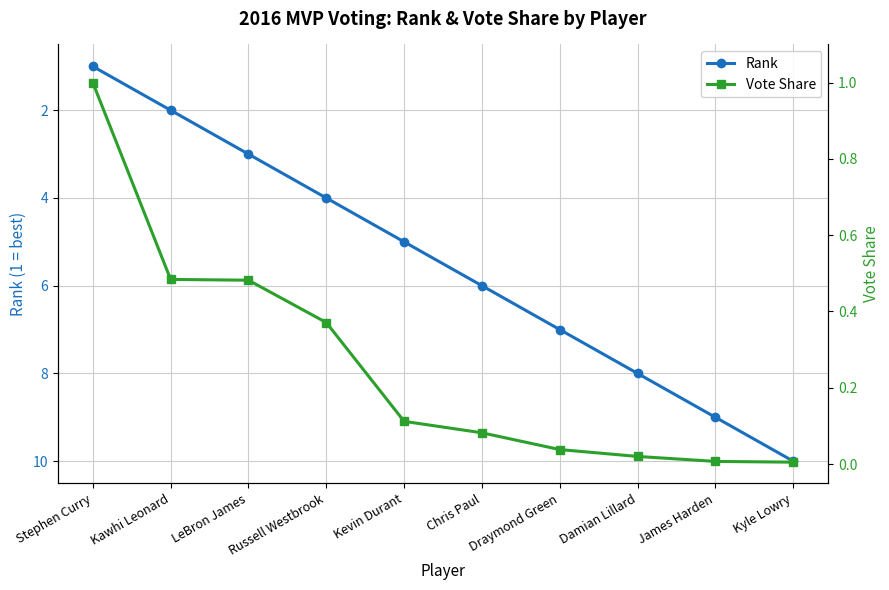

Which series has the largest total across all categories?

Rank